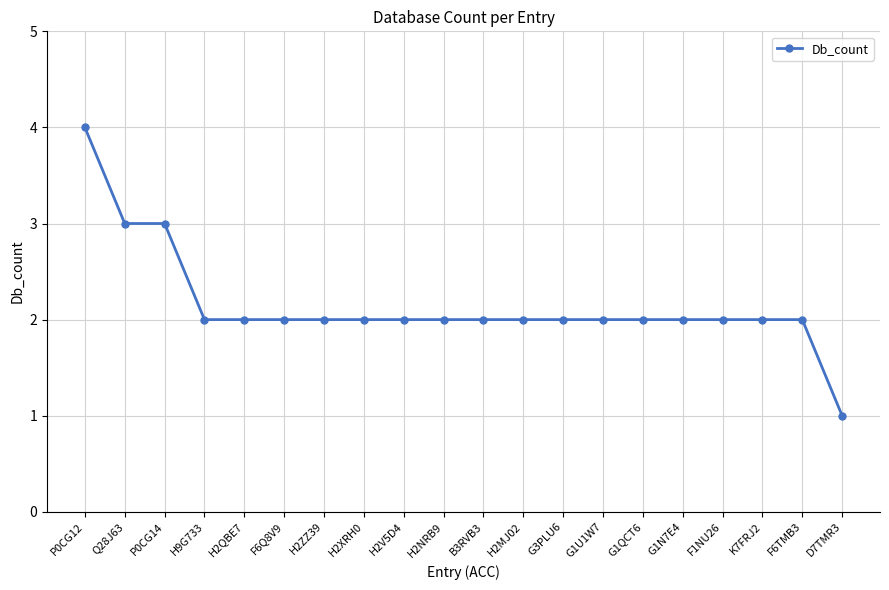

What is the value of the 11th point from the left?

2